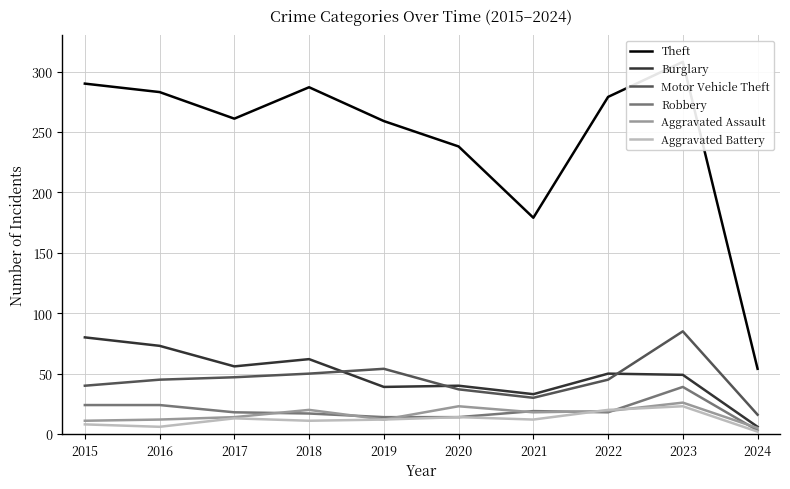

How many lines are shown in the chart?

6